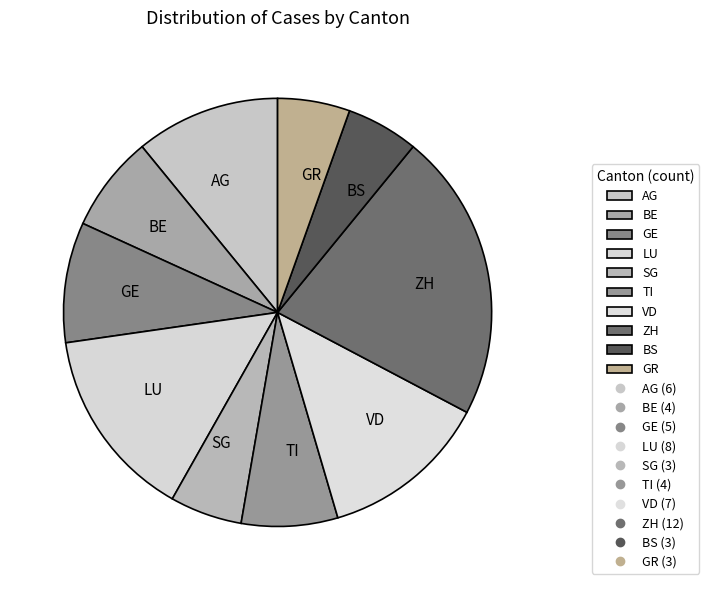

Do ZH and LU together represent more than half of the pie?

No